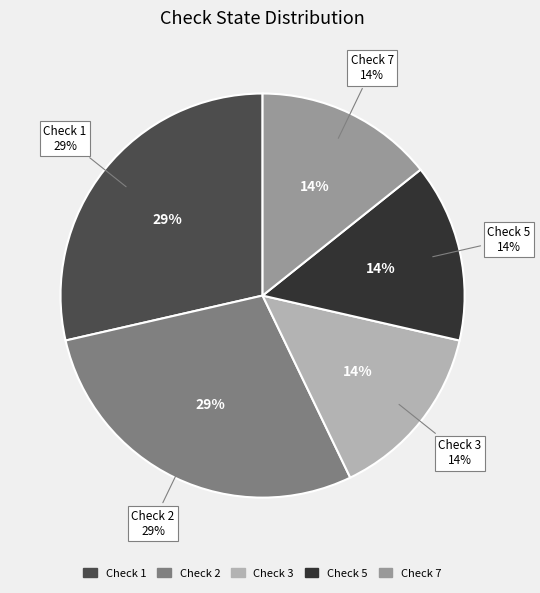

Between Check 2 and Check 1, which is larger?

Check 2